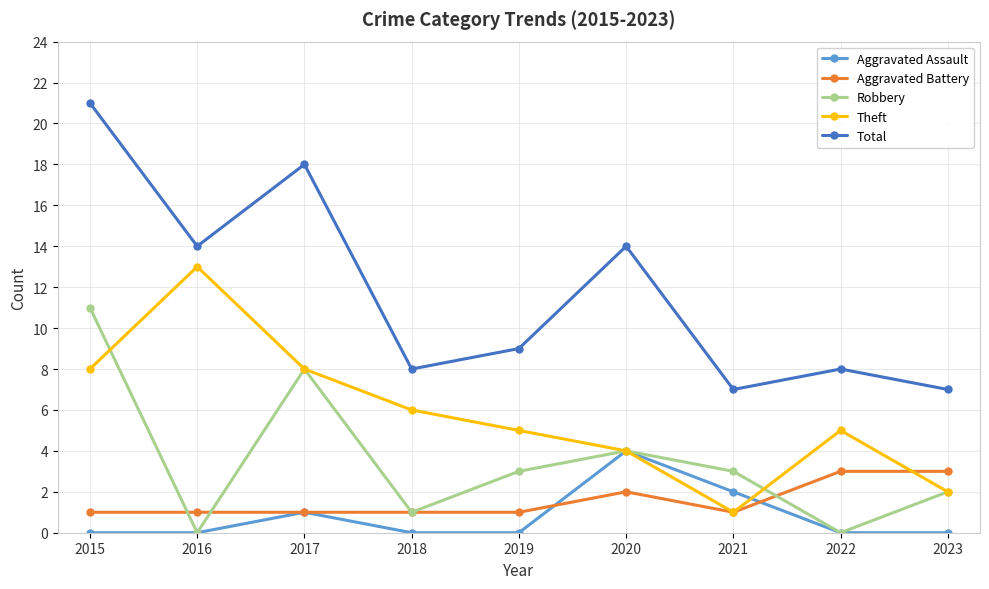

True or false: Total and Theft cross at least once.

False